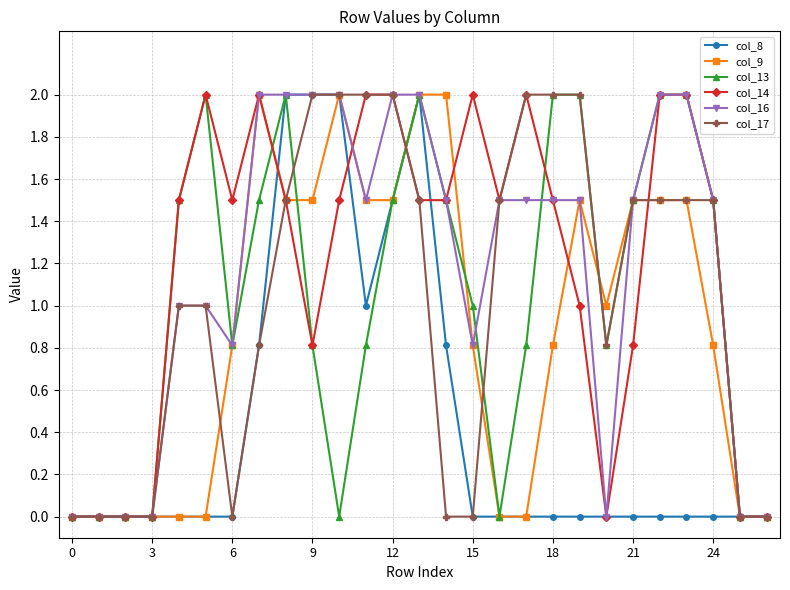

True or false: col_14 has more than 2 points higher than both neighbors.

True